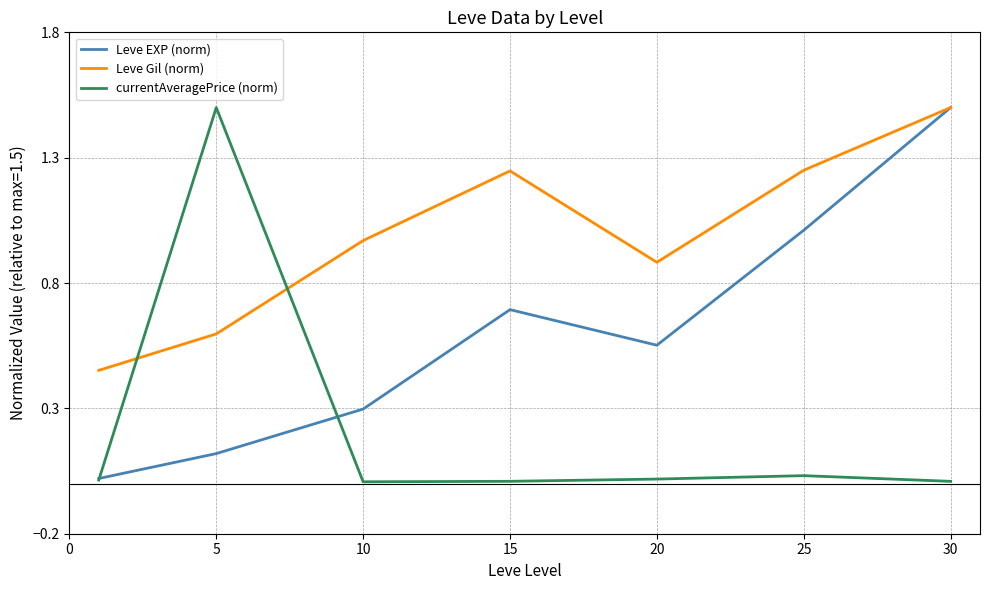

List the series in order of their overall mean, highest first.

Leve Gil (norm), Leve EXP (norm), currentAveragePrice (norm)